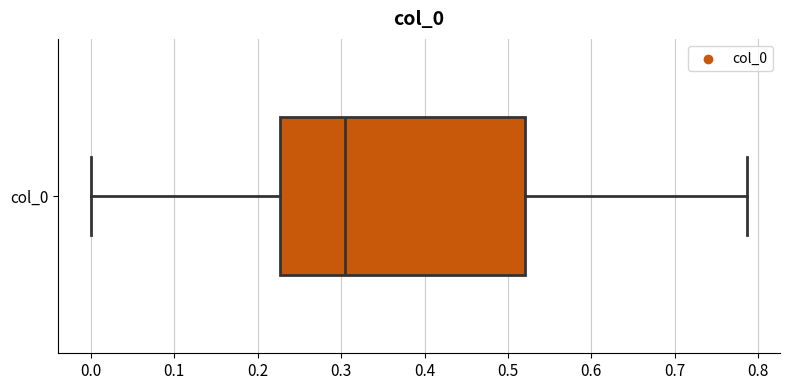

Read this box plot against the x-axis: the position of the median line, the range covered by the box, and the ends of both whiskers. The values are not printed on the chart, so give them approximately, as read against the axis.

median 0.30, box 0.23 to 0.52, whiskers 0.00 to 0.79